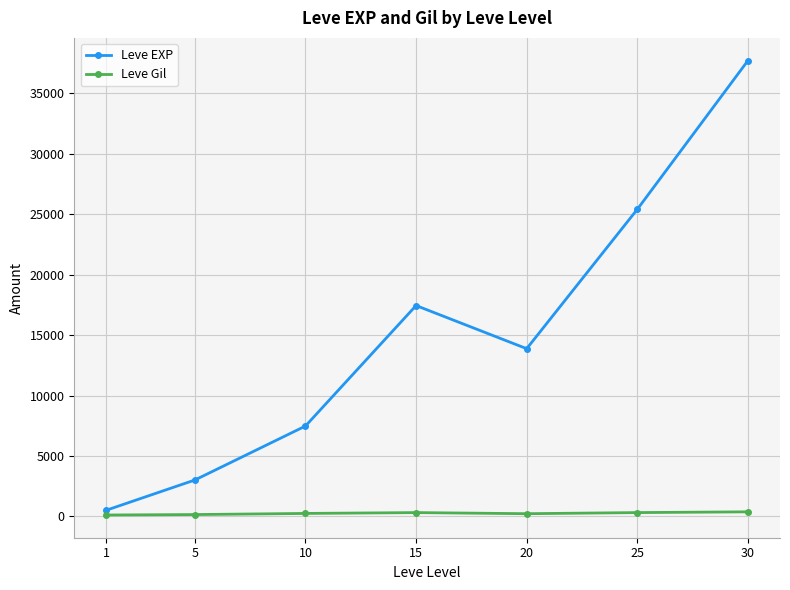

List the series in order of their peak value, highest first.

Leve EXP, Leve Gil